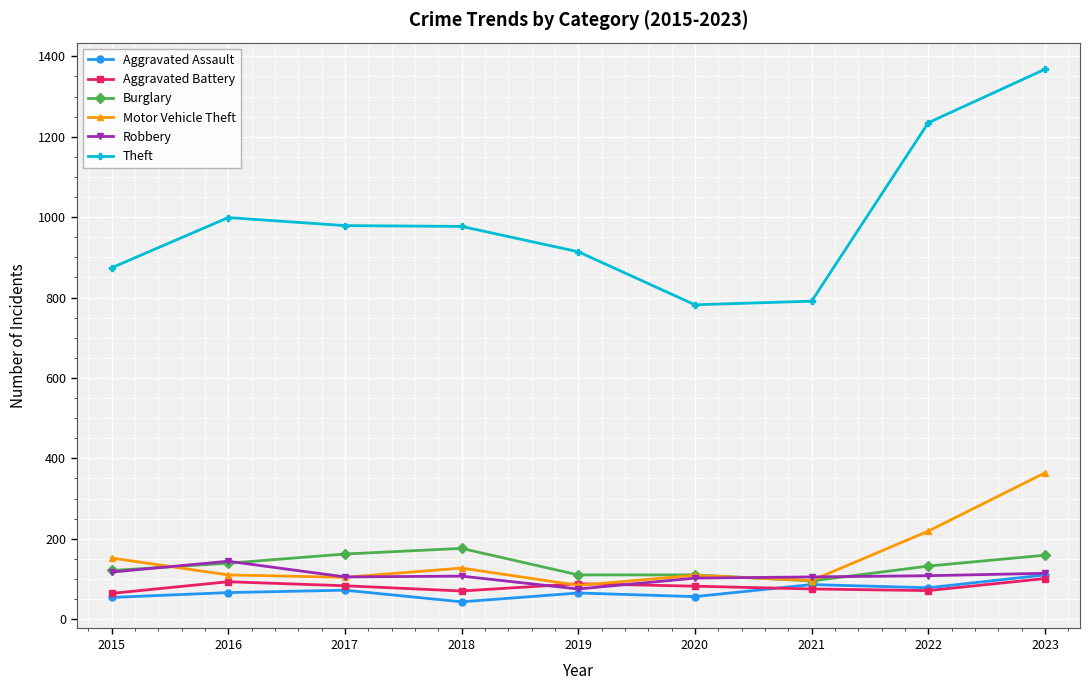

What is the minimum value shown in the chart?

43